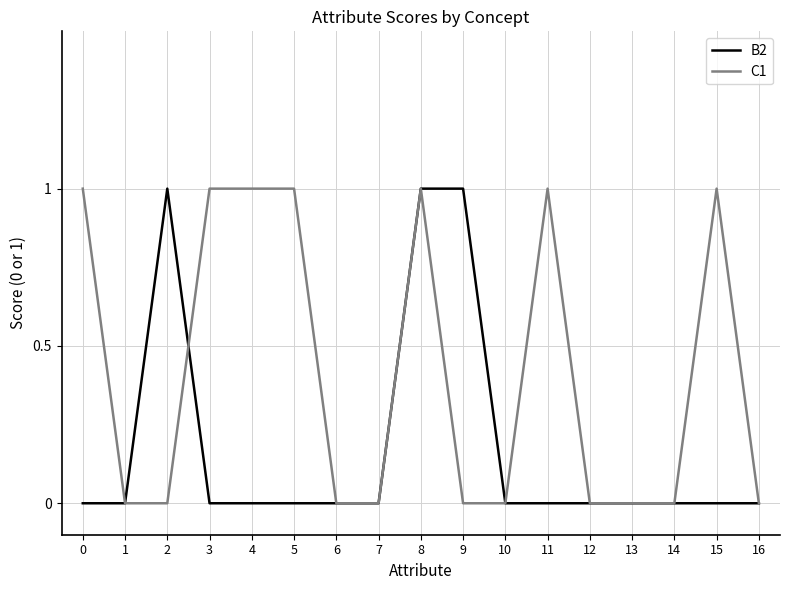

List the series in order of their overall mean, highest first.

C1, B2